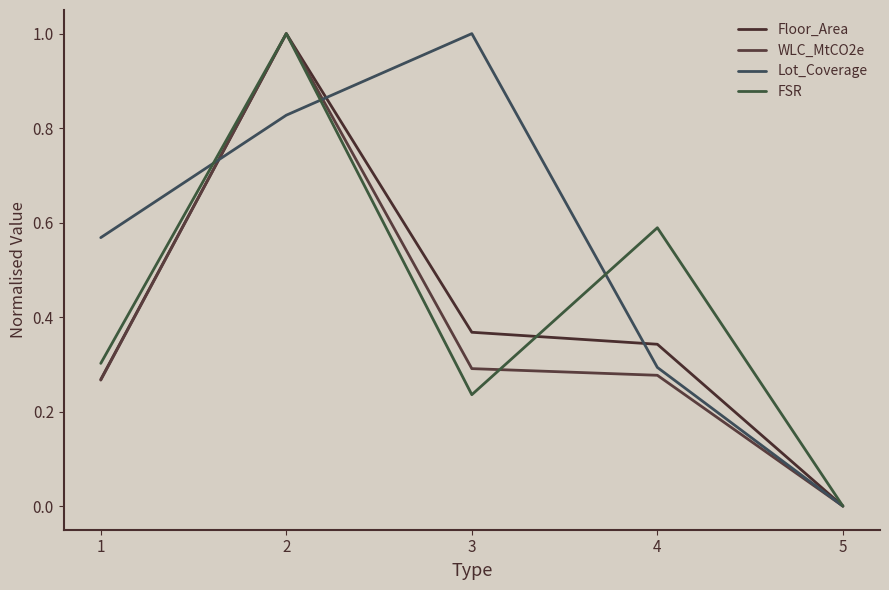

True or false: FSR has a value of 0.5 at 1.

False